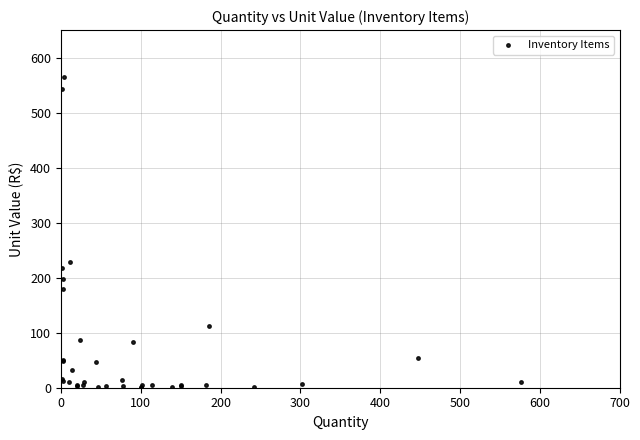

What Y value in the scatter plot is closest to 282?

228.3